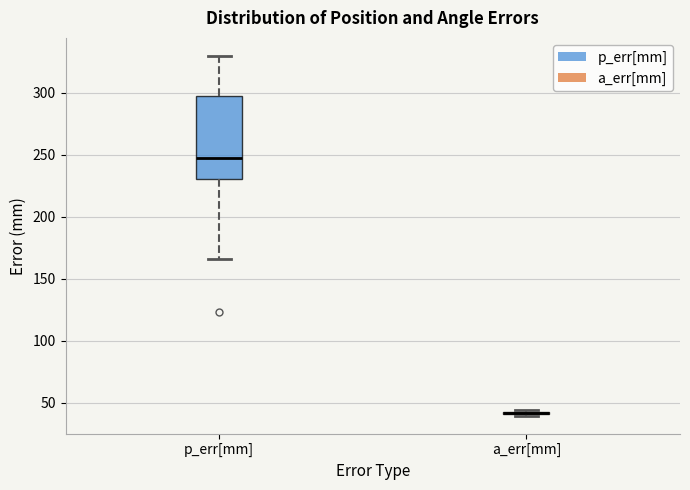

Reading left to right, read every box against the y-axis: the position of its median line, the range the box covers, and the ends of its whiskers. The values are not printed on the chart, so give them approximately, as read against the axis.

p_err[mm]: median 250, box 230 to 300, whiskers 165 to 330
a_err[mm]: box collapsed to a line at 40, whiskers 40 to 45